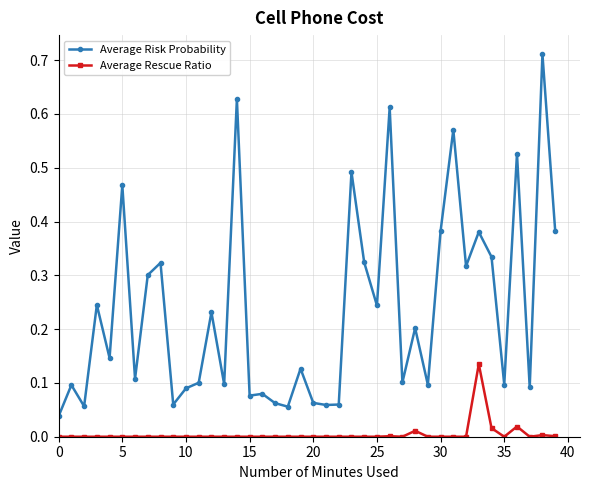

Rank the series by their maximum value, from lowest to highest.

Average Rescue Ratio, Average Risk Probability